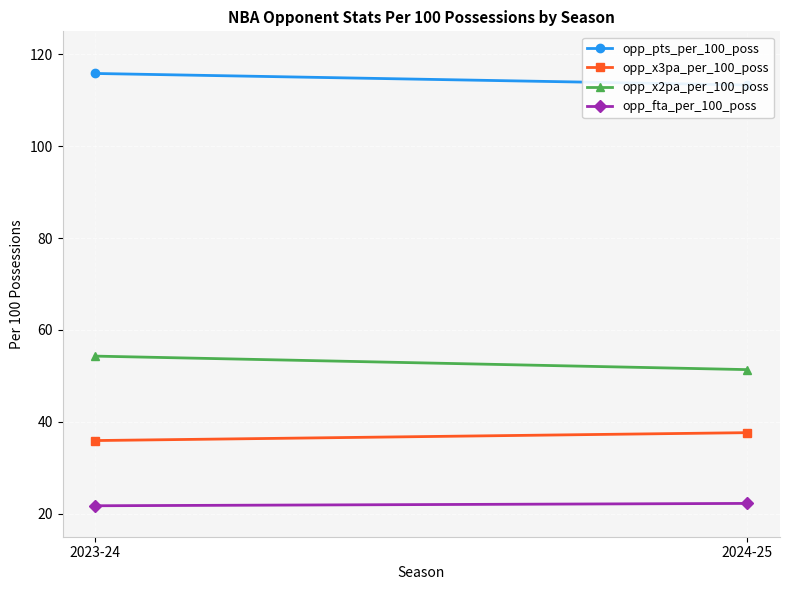

Is the value of opp_fta_per_100_poss at 2023-24 greater than the value of opp_pts_per_100_poss at 2024-25?

No